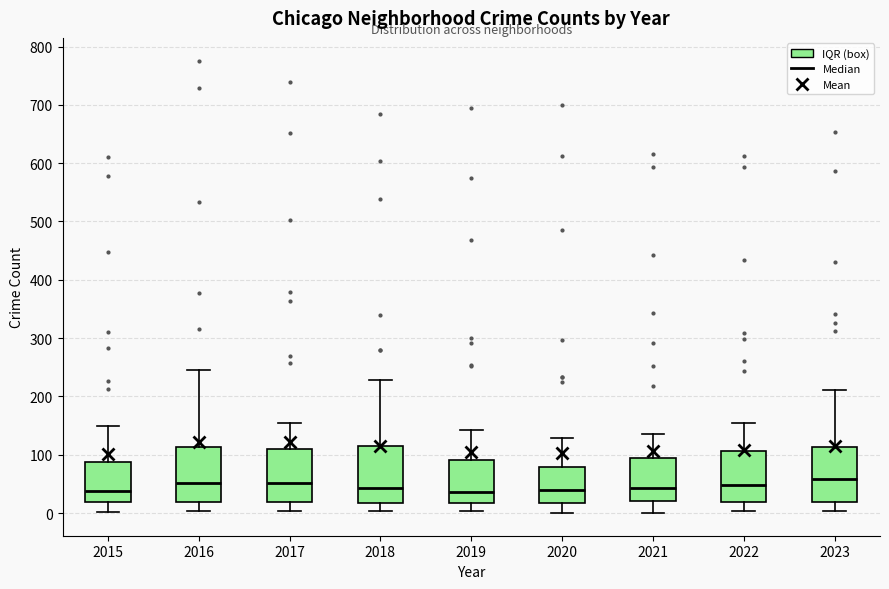

Where is the lower edge of the box at x = 2019 on the y-axis? The values are not printed on the chart, so give them approximately, as read against the axis.

20